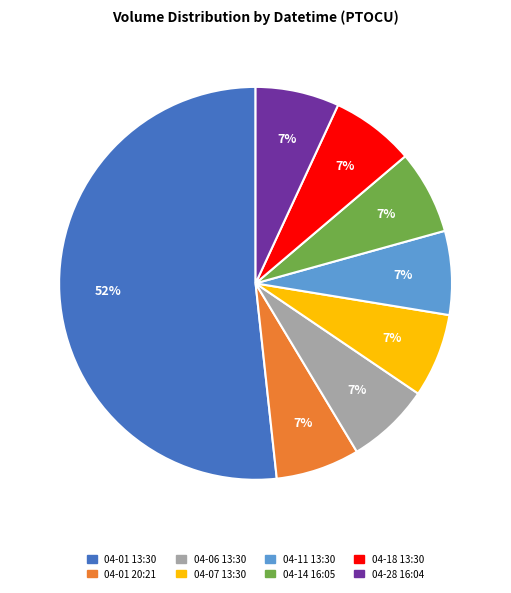

Is the sum of 04-18 13:30 and 04-01 20:21 greater than half?

No